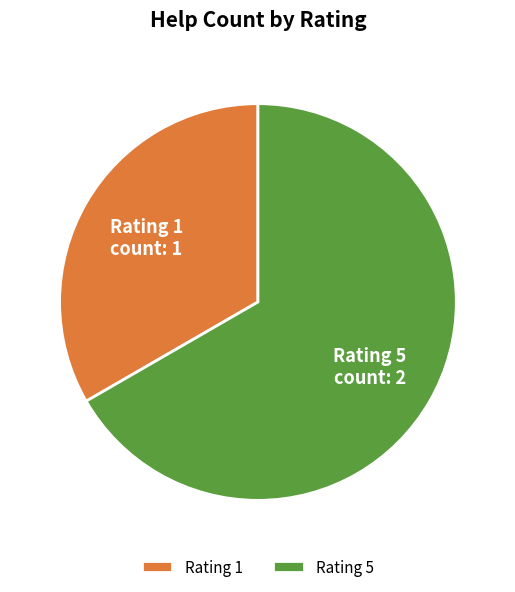

Does any single category account for the majority?

Yes